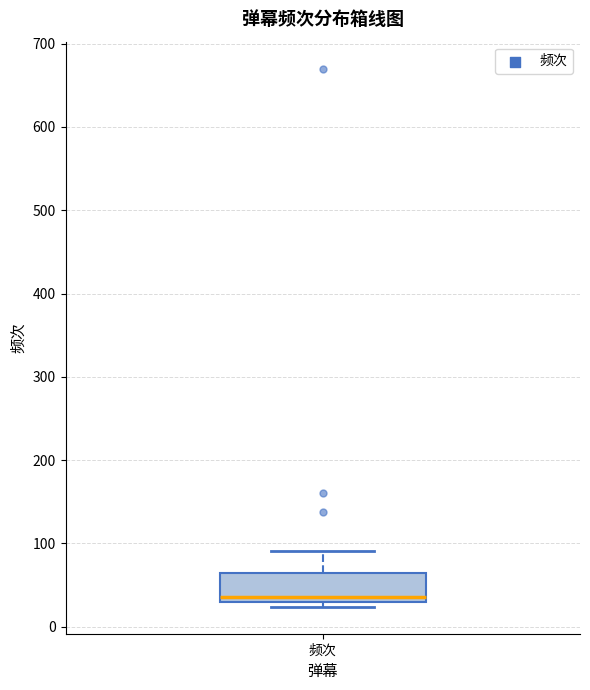

Where is the upper edge of the box for 频次 on the y-axis? The values are not printed on the chart, so give them approximately, as read against the axis.

70